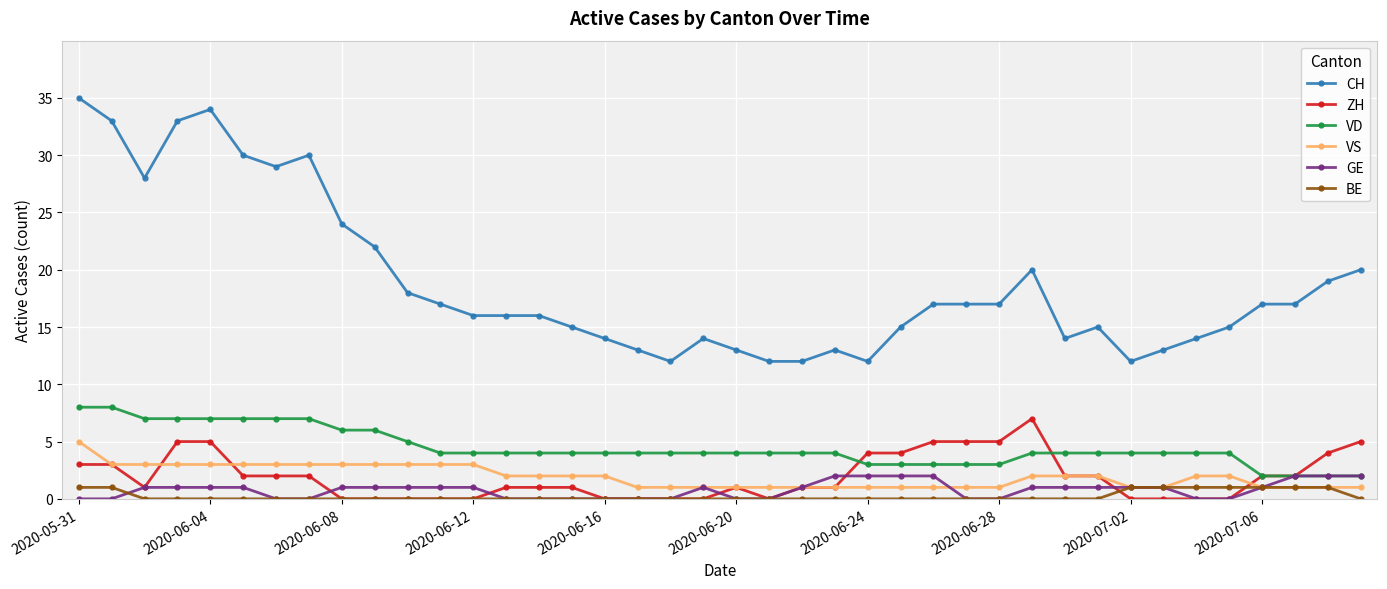

Is this an area chart (filled region under the line)?

No